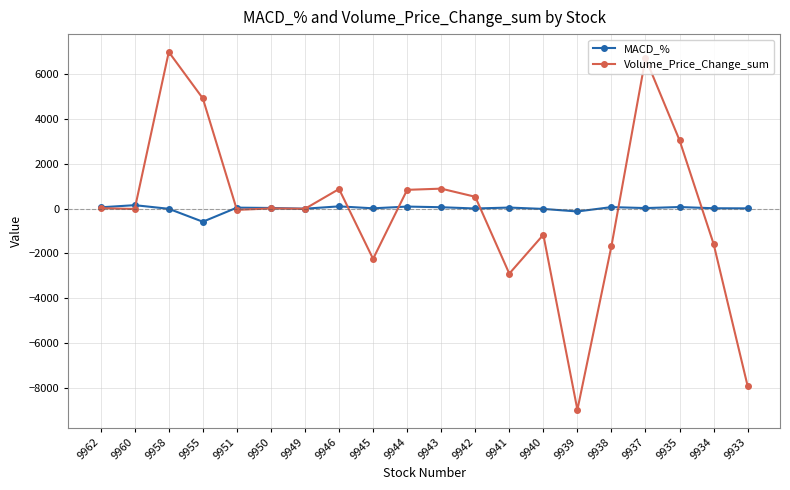

What is the value of the MACD_% point at the 11th from the left?

62.6